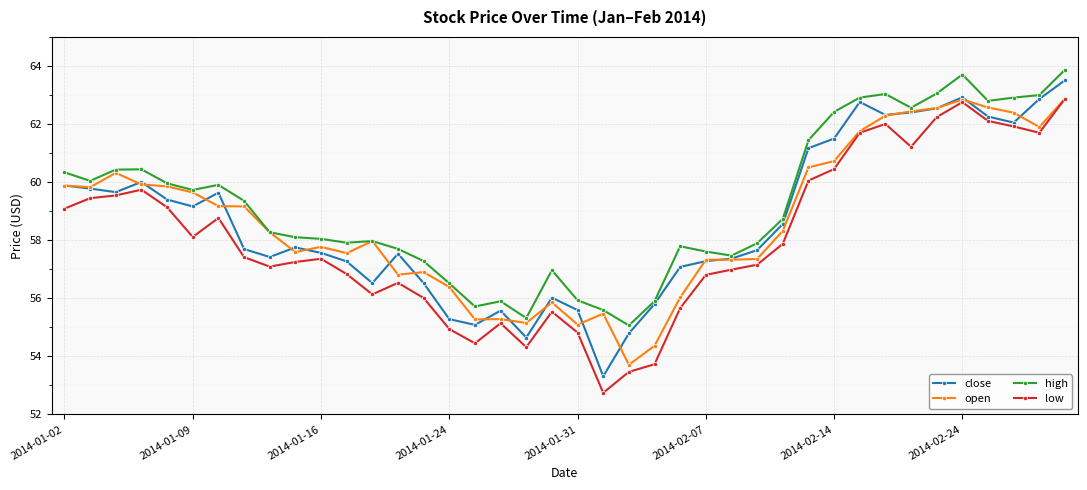

What is the value of the close point at the 6th from the left?

59.2